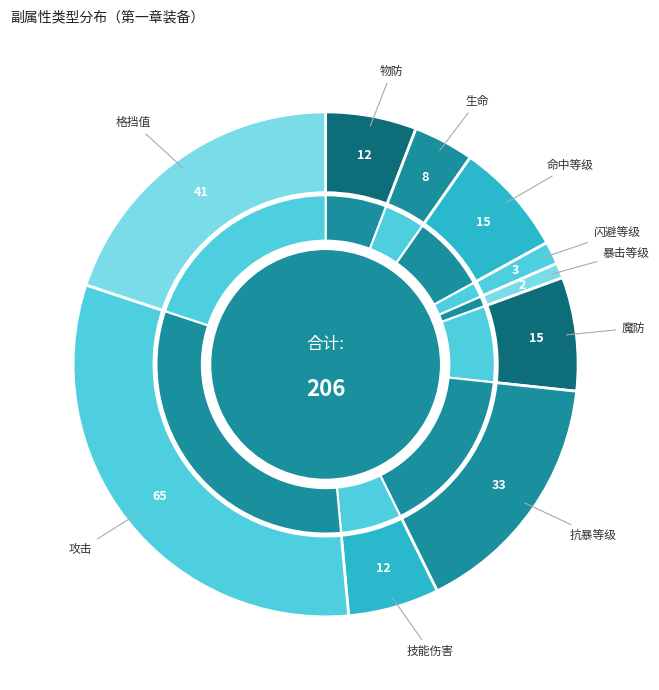

Is there a majority slice in this chart?

No